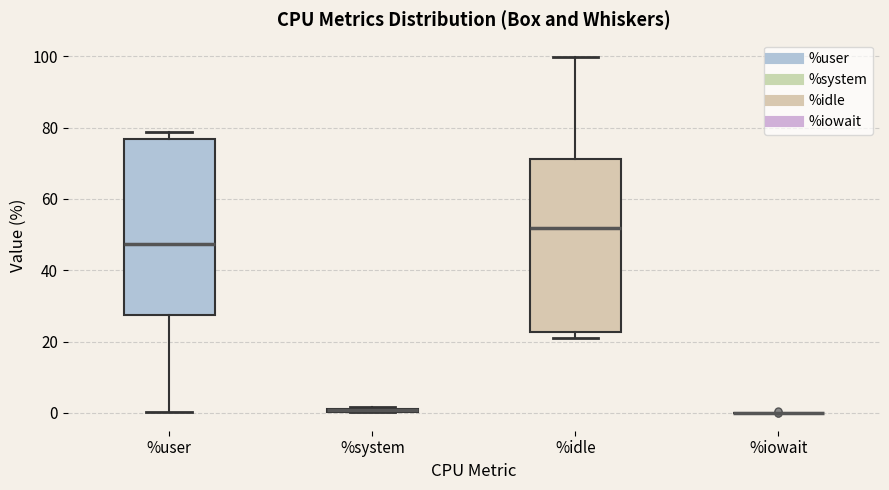

Reading left to right, read every box against the y-axis: the position of its median line, the range the box covers, and the ends of its whiskers. The values are not printed on the chart, so give them approximately, as read against the axis.

%user: median 48, box 28 to 76, whiskers 0 to 78
%system: box collapsed to a line at 0, whiskers 0 to 2
%idle: median 52, box 22 to 72, whiskers 20 to 100
%iowait: box collapsed to a line at 0, whiskers 0 to 0